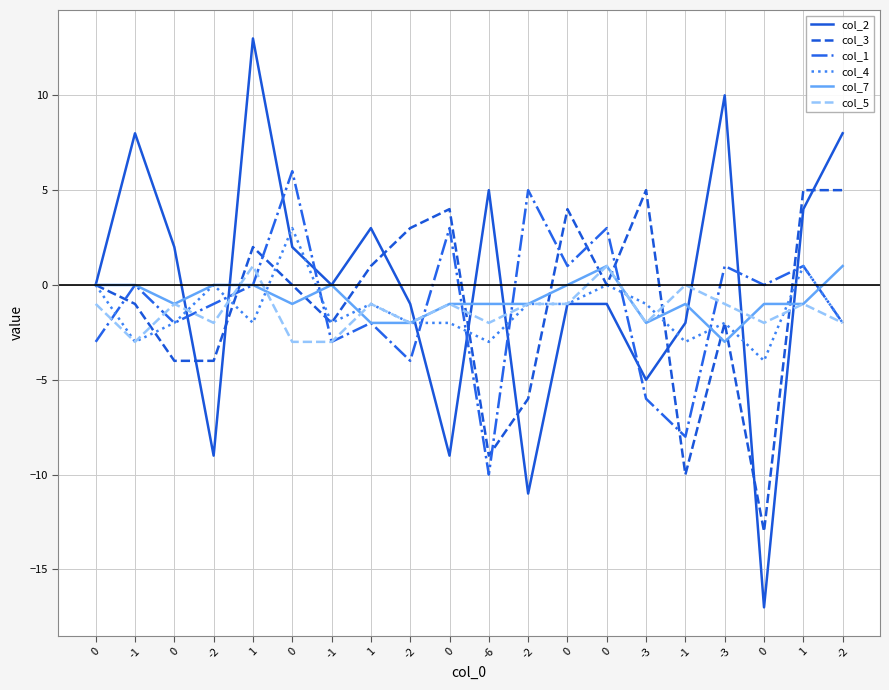

What is the difference between the col_2 values at -3 and -6?

5